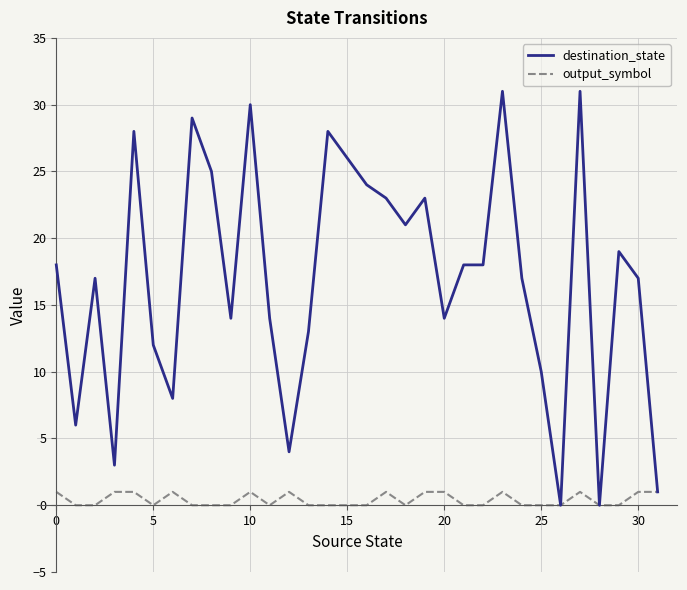

Which series has the largest total across all categories?

destination_state